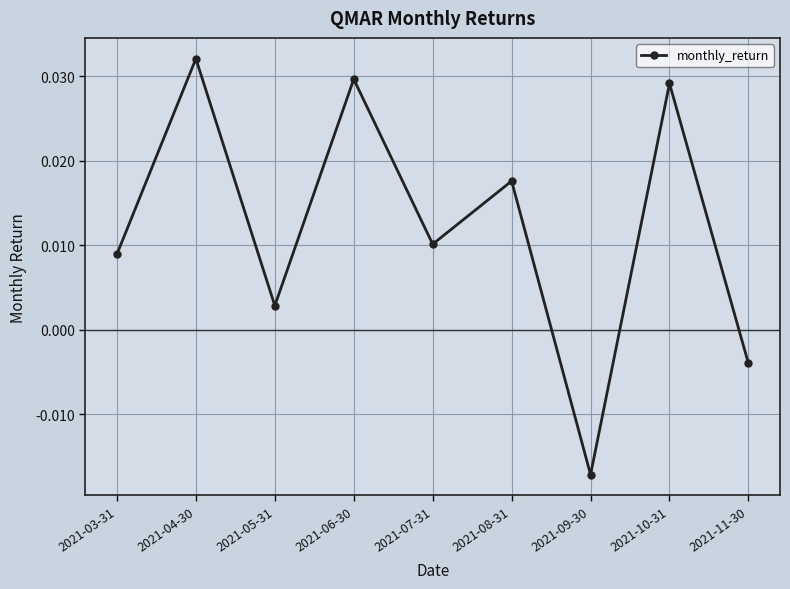

Which category has the highest value across all series?

2021-04-30